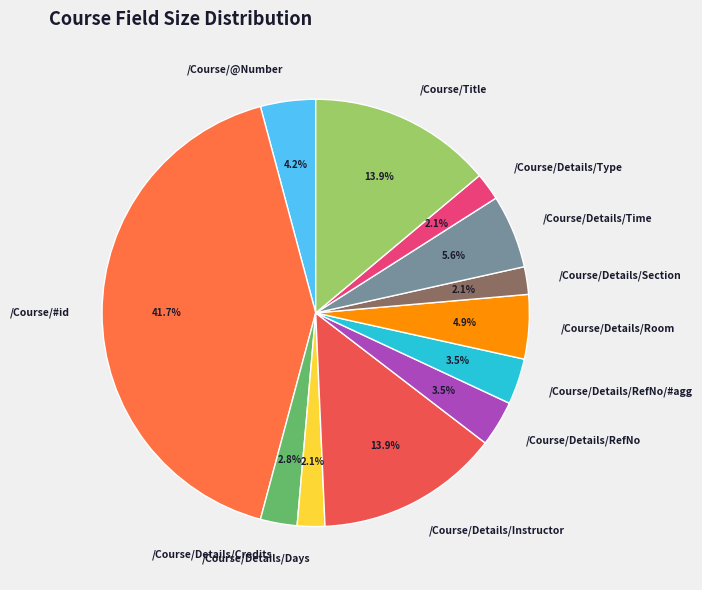

True or false: /Course/Details/RefNo/#agg accounts for 15% of the total.

False